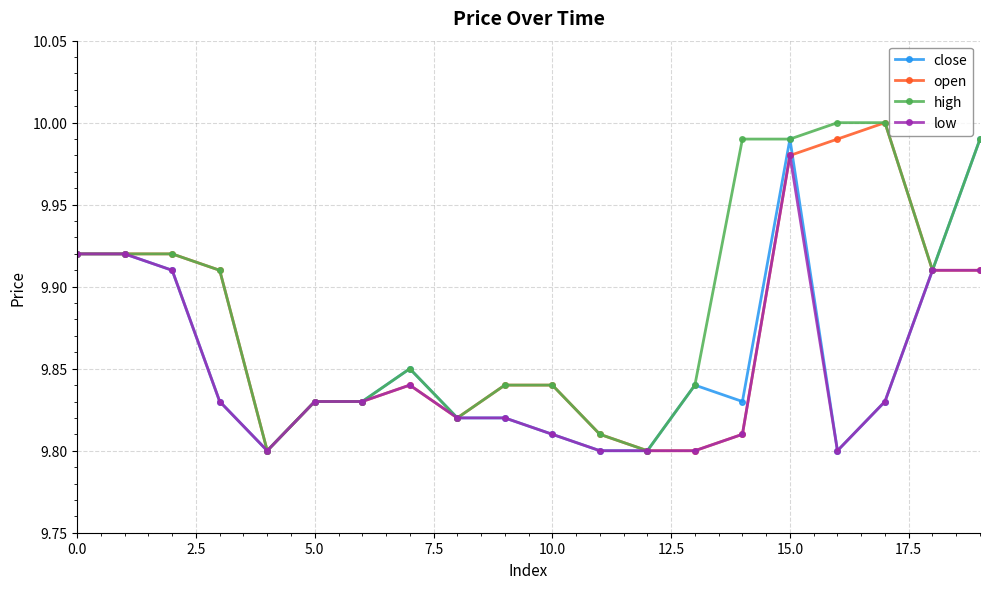

What is the difference between the maximum and minimum values in the open series?

0.2